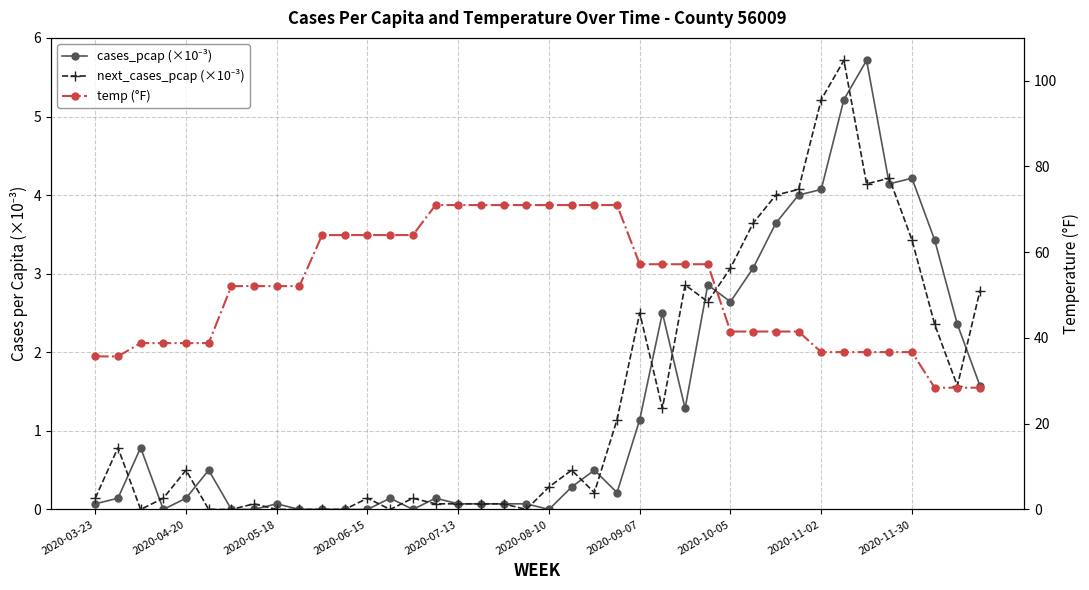

At 2020-06-15, list the series in order from smallest to largest.

cases_pcap (×10⁻³), next_cases_pcap (×10⁻³), temp (°F)